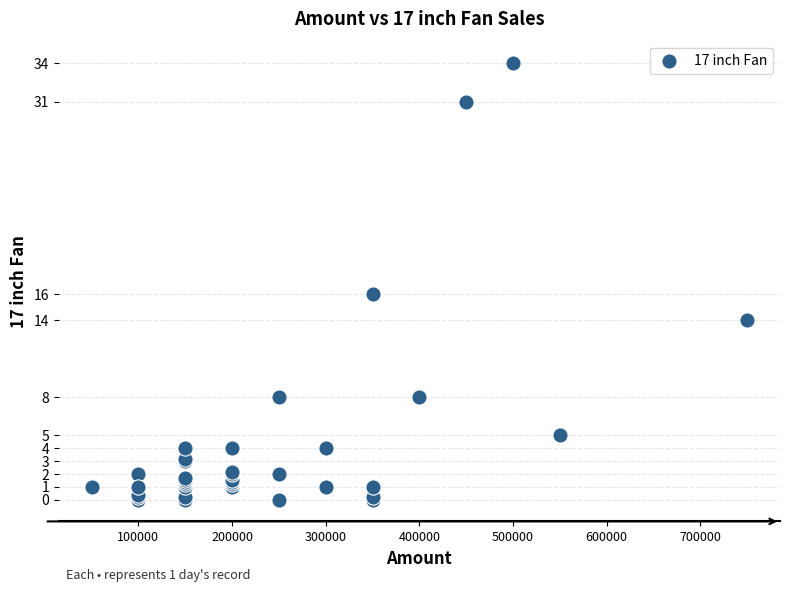

What Y value in the scatter plot is closest to 17?

16.0